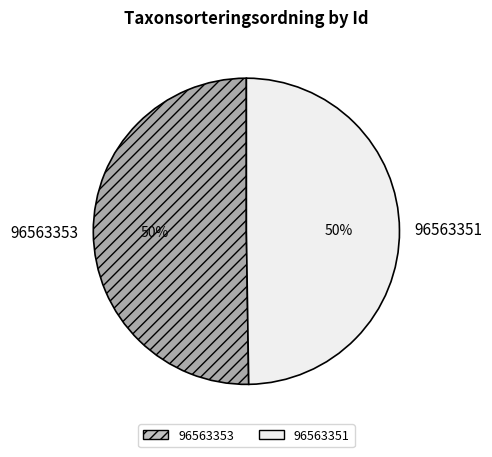

What percentage is the 96563351 slice, to the nearest percent?

50%